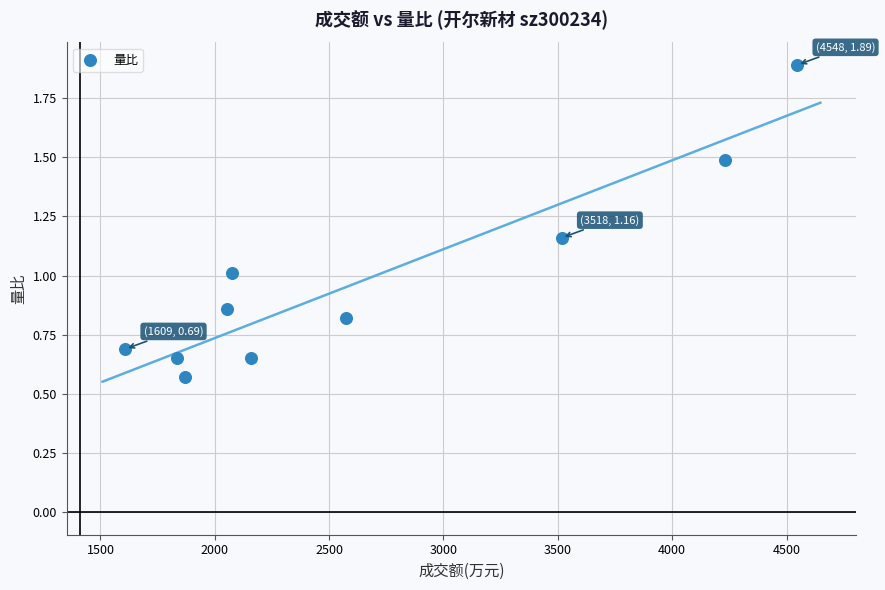

What is the average X value?

2646.9